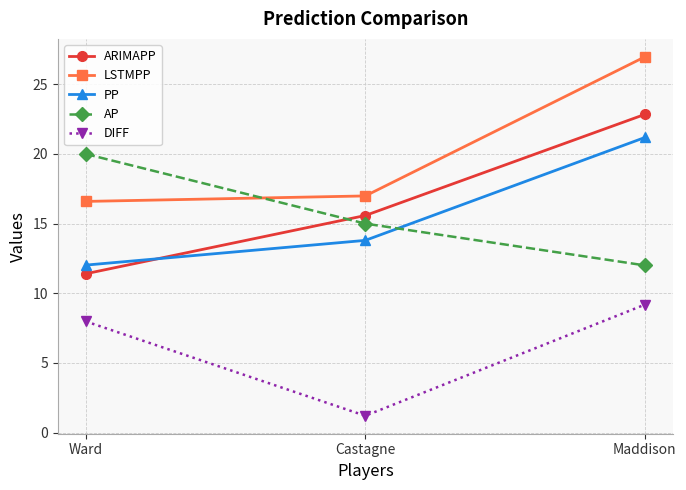

How many lines are shown in the chart?

5